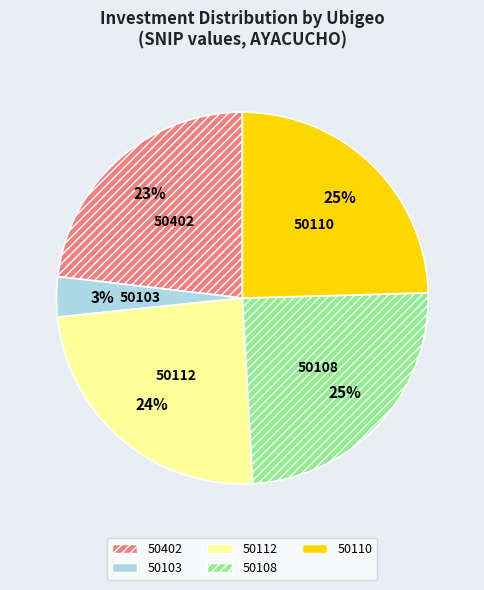

What is the ratio of the value at 50103 to the value at 50108?

0.1